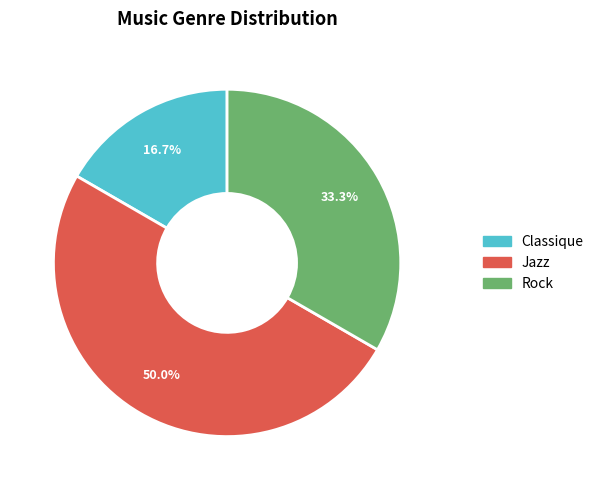

The Classique slice represents 17% of the pie. True or false?

True